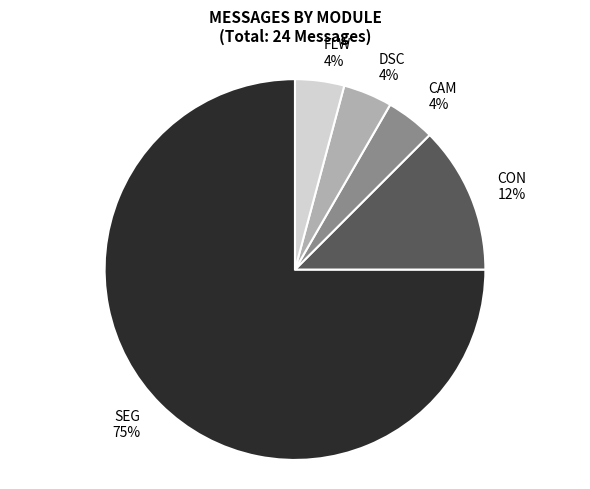

Which slice is the largest?

SEG